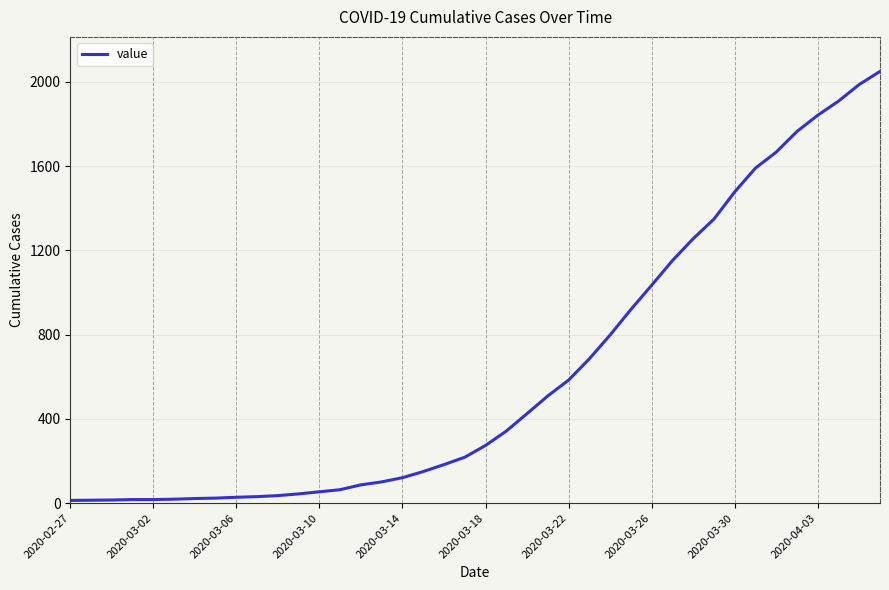

Does the chart have visible grid lines?

Yes